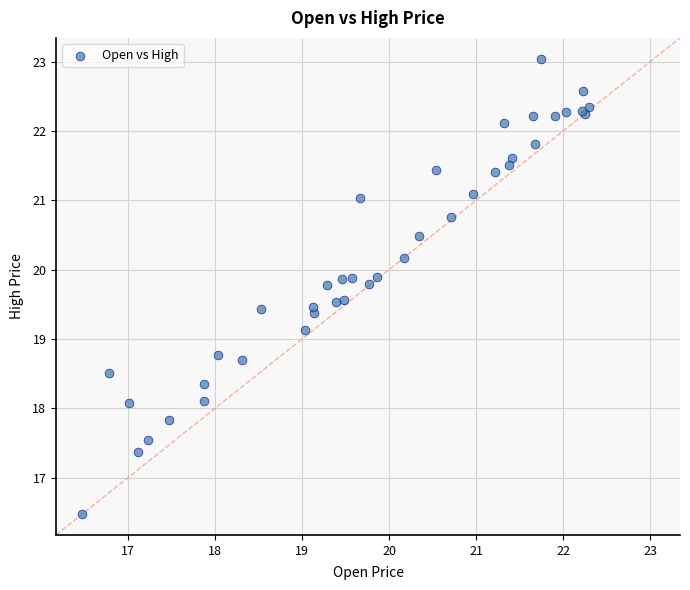

What Y value in the scatter plot is closest to 19?

19.1